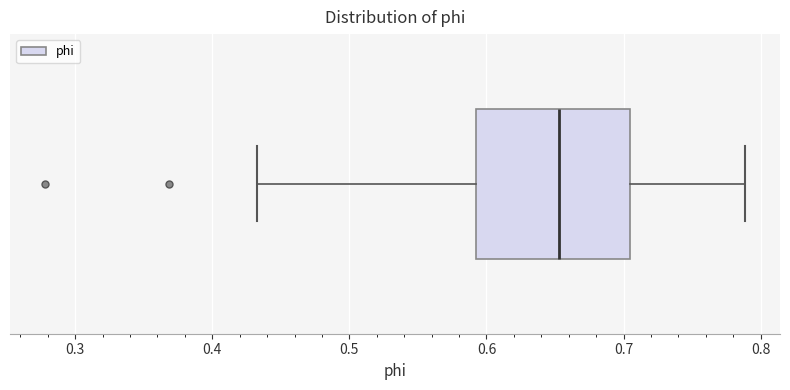

Transcribe this box plot: give where the median line is, the range the box spans, and where the two whiskers end, as read against the x-axis. The values are not printed on the chart, so give them approximately, as read against the axis.

median 0.65, box 0.59 to 0.70, whiskers 0.43 to 0.79